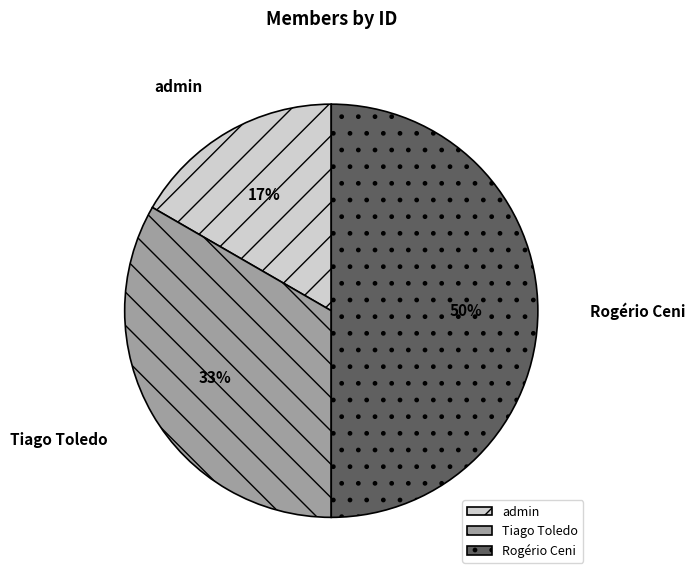

To the nearest percent, what is the average slice percentage?

33%